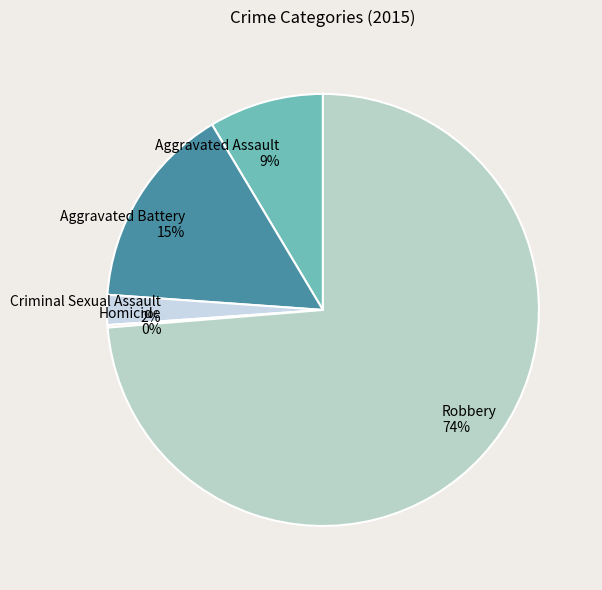

Which slice is the largest?

Robbery